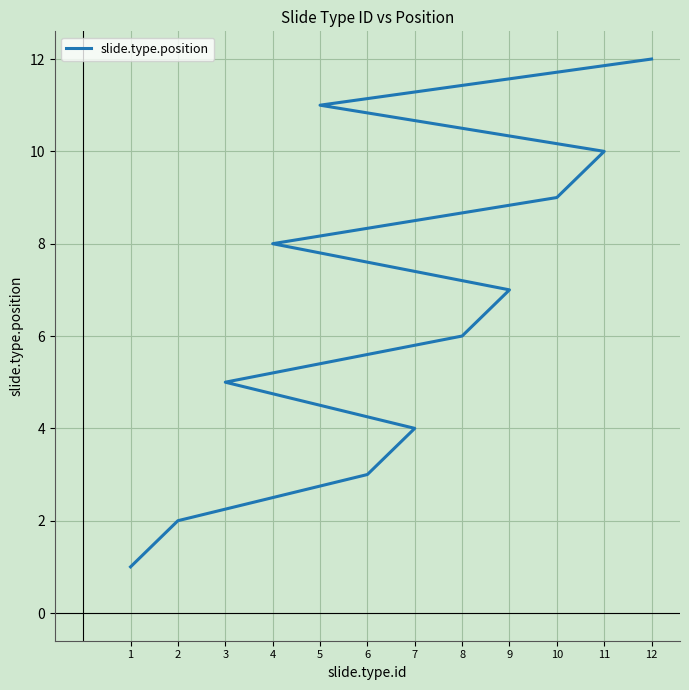

What is the maximum value shown in the chart?

12